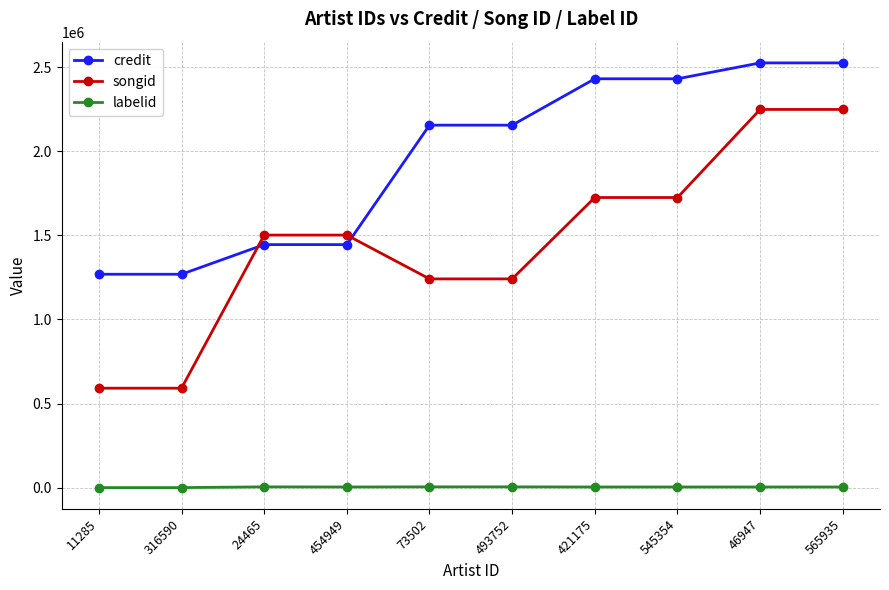

What position from the left is 316590?

2